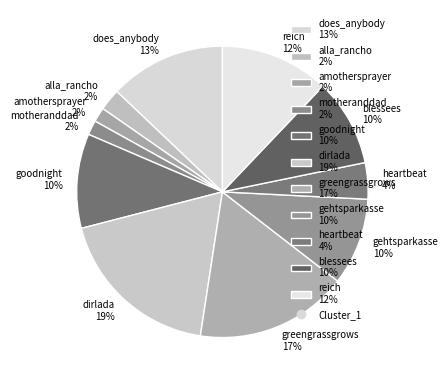

To the nearest percent, what is the difference between the largest and smallest slice percentages?

17%